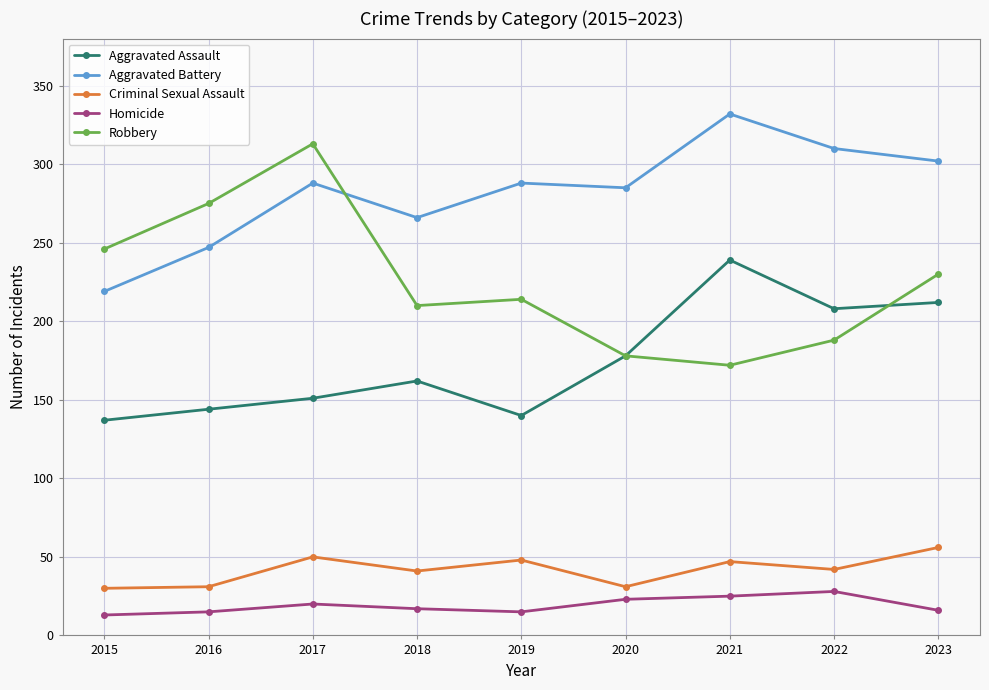

What is the sum of all Robbery values?

2026